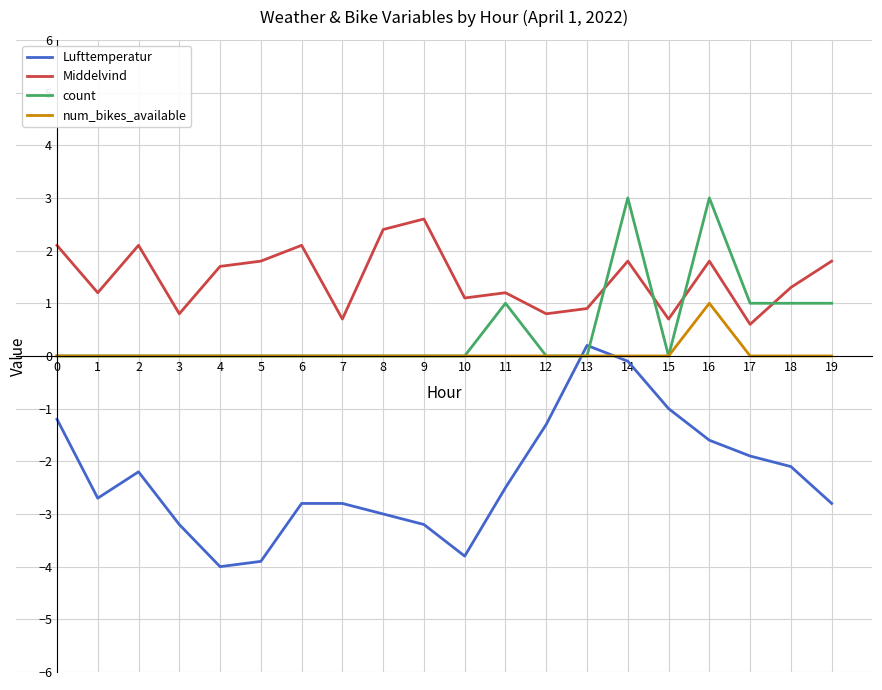

Reading left to right, list all the values displayed in this chart.

Lufttemperatur: 0=-1.2	1=-2.7	2=-2.2	3=-3.2	4=-4.0	5=-3.9	6=-2.8	7=-2.8	8=-3.0	9=-3.2	10=-3.8	11=-2.5	12=-1.3	13=0.2	14=-0.1	15=-1.0	16=-1.6	17=-1.9	18=-2.1	19=-2.8
Middelvind: 0=2.1	1=1.2	2=2.1	3=0.8	4=1.7	5=1.8	6=2.1	7=0.7	8=2.4	9=2.6	10=1.1	11=1.2	12=0.8	13=0.9	14=1.8	15=0.7	16=1.8	17=0.6	18=1.3	19=1.8
count: 0=0.0	1=0.0	2=0.0	3=0.0	4=0.0	5=0.0	6=0.0	7=0.0	8=0.0	9=0.0	10=0.0	11=1.0	12=0.0	13=0.0	14=3.0	15=0.0	16=3.0	17=1.0	18=1.0	19=1.0
num_bikes_available: 0=0.0	1=0.0	2=0.0	3=0.0	4=0.0	5=0.0	6=0.0	7=0.0	8=0.0	9=0.0	10=0.0	11=0.0	12=0.0	13=0.0	14=0.0	15=0.0	16=1.0	17=0.0	18=0.0	19=0.0